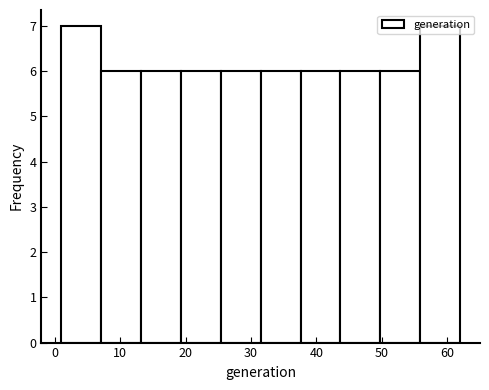

Reading left to right, list every bar in this chart as the range it spans on the x-axis followed by its height. Neither the bar edges nor the heights are printed on the chart, so give them approximately, as read against the axes.

1.0 to 7.1: 7
7.1 to 13.2: 6
13.2 to 19.3: 6
19.3 to 25.4: 6
25.4 to 31.5: 6
31.5 to 37.6: 6
37.6 to 43.7: 6
43.7 to 49.8: 6
49.8 to 55.9: 6
55.9 to 62.0: 7